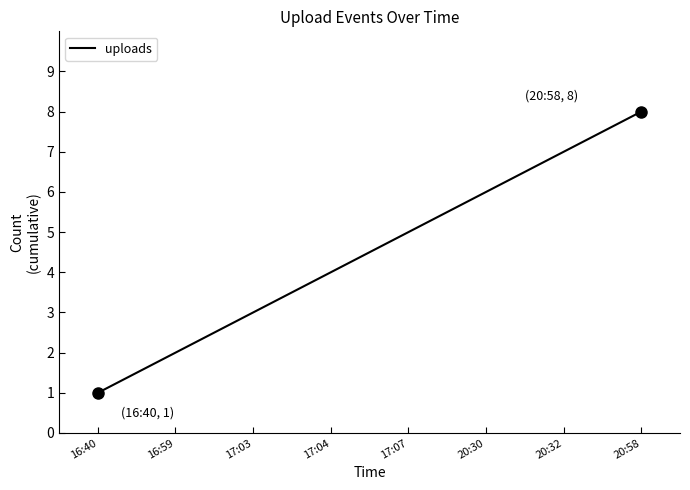

Which label corresponds to the smallest value in the chart?

16:40